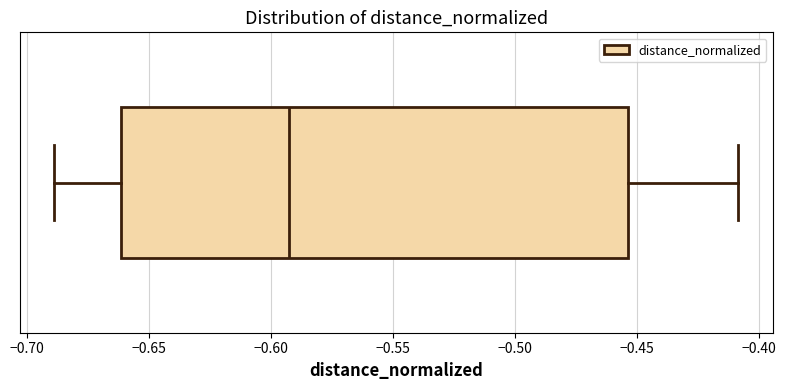

Transcribe this box plot: give where the median line is, the range the box spans, and where the two whiskers end, as read against the x-axis. The values are not printed on the chart, so give them approximately, as read against the axis.

median -0.595, box -0.660 to -0.455, whiskers -0.690 to -0.410